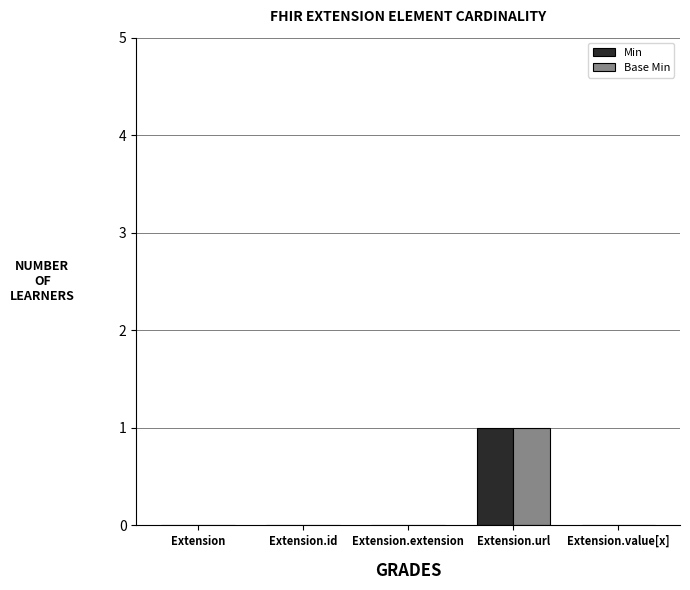

How many groups of bars are there?

5